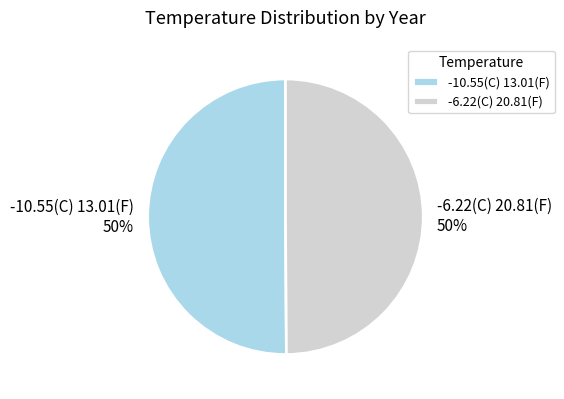

What percentage is the -10.55(C) 13.01(F) slice, to the nearest percent?

50%